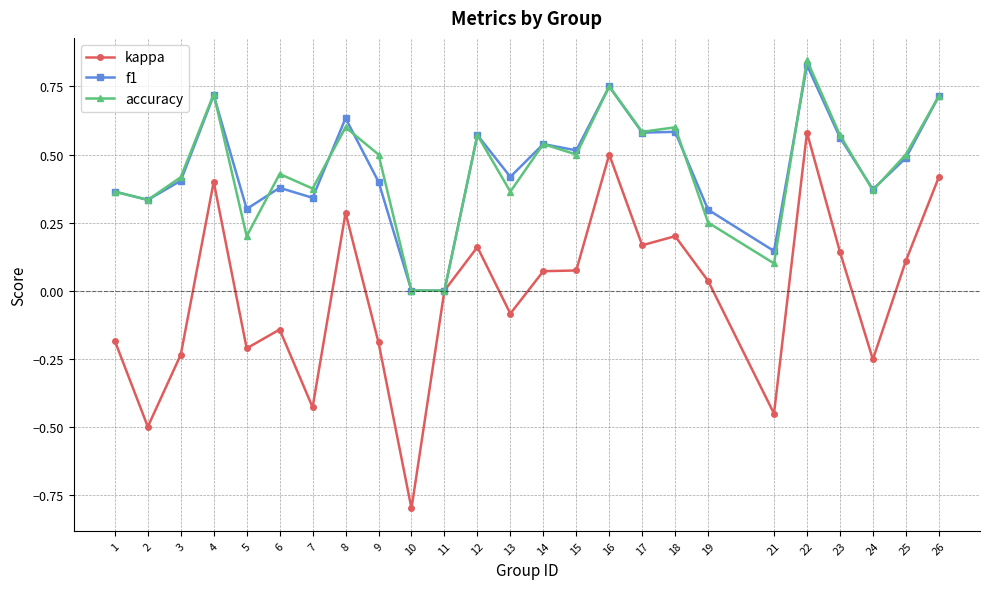

Between 22 and 25, which series saw the biggest shift?

kappa